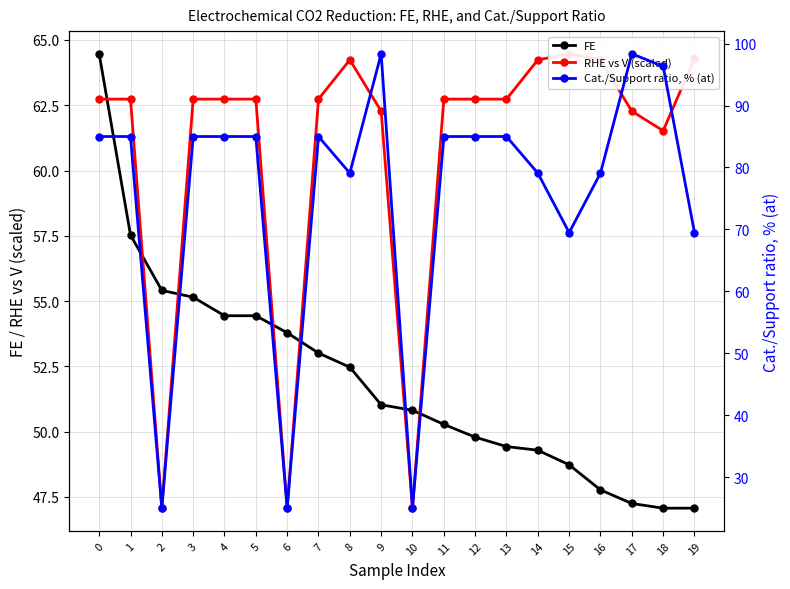

At how many categories does at least one series exceed 30?

20